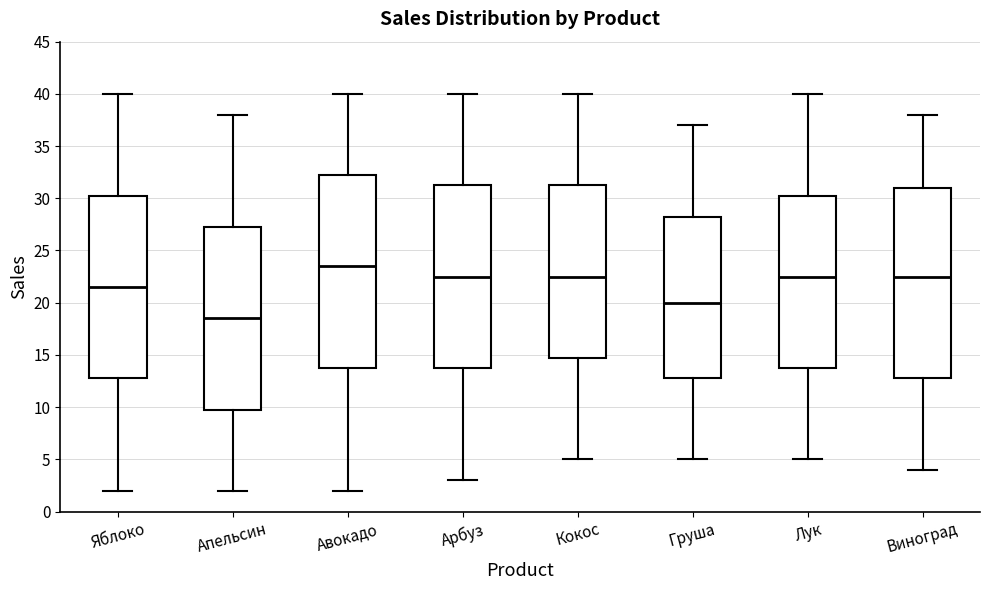

Reading left to right, transcribe this box plot: for each box, give where its median line is, the range the box spans, and where its two whiskers end, as read against the y-axis. The values are not printed on the chart, so give them approximately, as read against the axis.

Яблоко: median 21.5, box 13.0 to 30.5, whiskers 2.0 to 40.0
Апельсин: median 18.5, box 10.0 to 27.5, whiskers 2.0 to 38.0
Авокадо: median 23.5, box 14.0 to 32.5, whiskers 2.0 to 40.0
Арбуз: median 22.5, box 14.0 to 31.5, whiskers 3.0 to 40.0
Кокос: median 22.5, box 15.0 to 31.5, whiskers 5.0 to 40.0
Груша: median 20.0, box 13.0 to 28.5, whiskers 5.0 to 37.0
Лук: median 22.5, box 14.0 to 30.5, whiskers 5.0 to 40.0
Виноград: median 22.5, box 13.0 to 31.0, whiskers 4.0 to 38.0